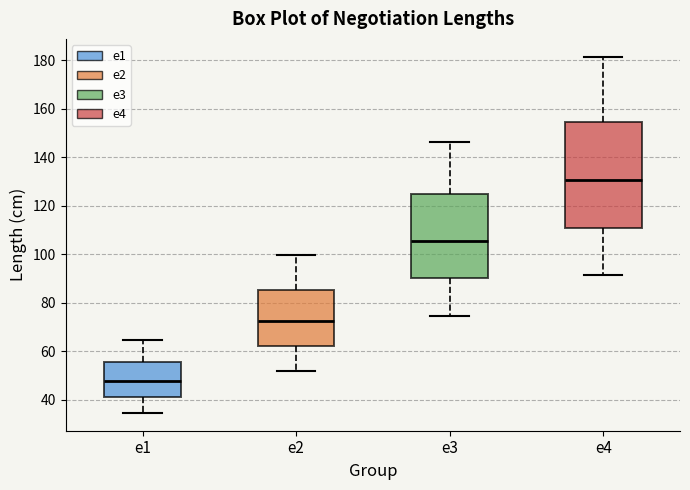

Reading left to right, transcribe this box plot: for each box, give where its median line is, the range the box spans, and where its two whiskers end, as read against the y-axis. The values are not printed on the chart, so give them approximately, as read against the axis.

e1: median 48, box 42 to 56, whiskers 34 to 64
e2: median 72, box 62 to 86, whiskers 52 to 100
e3: median 106, box 90 to 124, whiskers 74 to 146
e4: median 130, box 112 to 154, whiskers 92 to 182